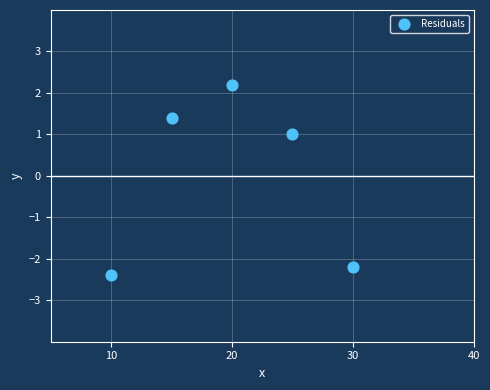

What is the range of X values (max minus min)?

20.0